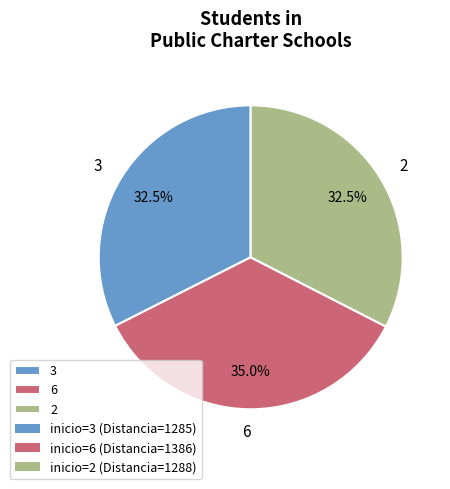

How many slices are in this pie chart?

3